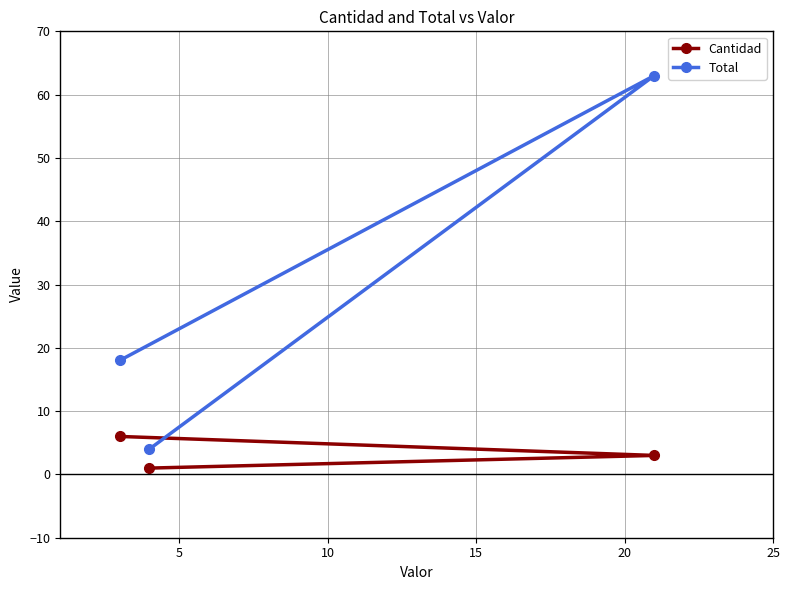

How many lines are shown in the chart?

2